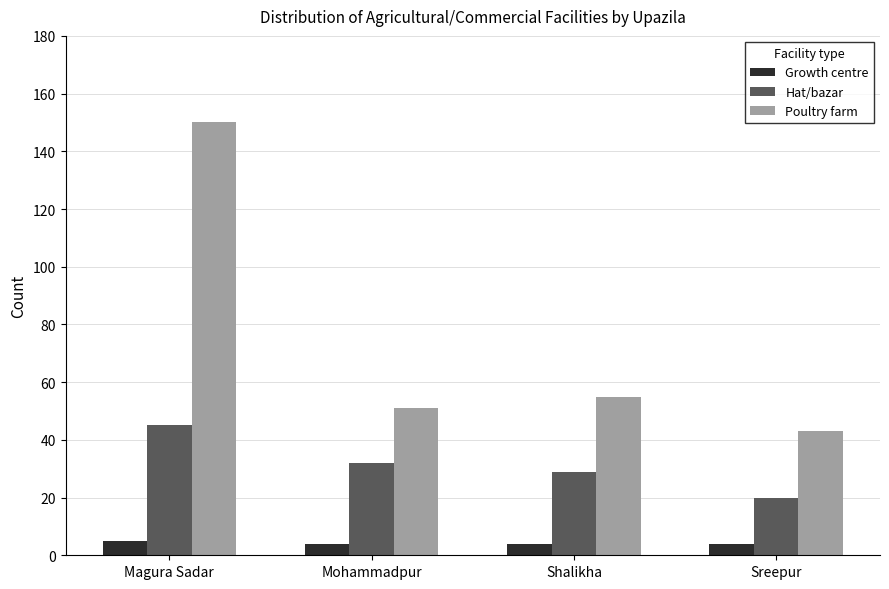

Reading left to right, transcribe all the data shown in this chart.

Growth centre: Magura Sadar=5	Mohammadpur=4	Shalikha=4	Sreepur=4
Hat/bazar: Magura Sadar=45	Mohammadpur=32	Shalikha=29	Sreepur=20
Poultry farm: Magura Sadar=150	Mohammadpur=51	Shalikha=55	Sreepur=43